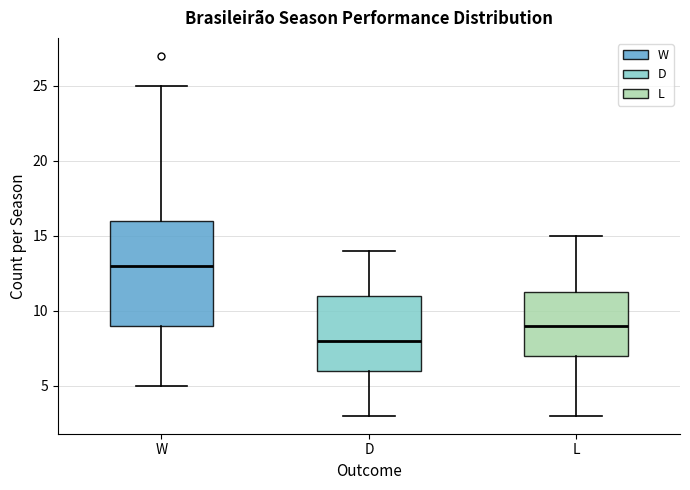

Which box is the tallest, from its lower edge to its upper edge?

W